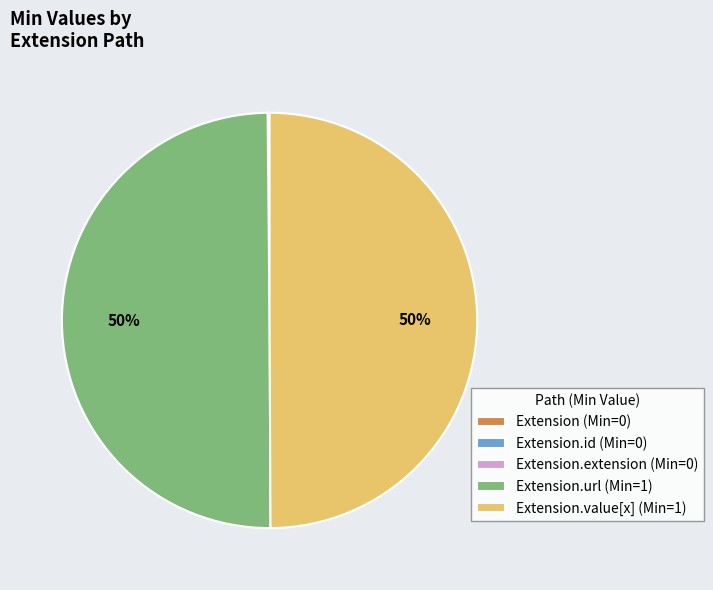

True or false: Extension.value[x] (Min=1) accounts for 50% of the total.

True